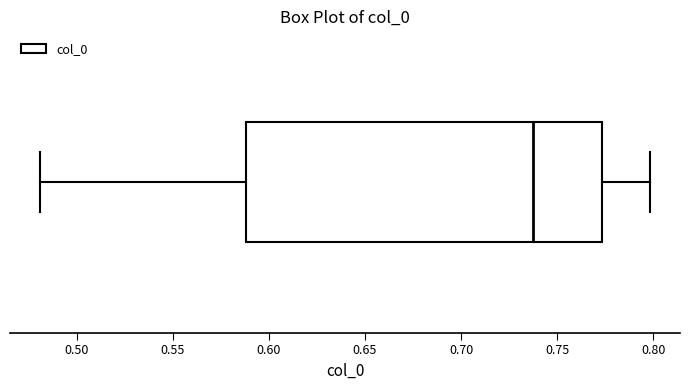

Transcribe this box plot: give where the median line is, the range the box spans, and where the two whiskers end, as read against the x-axis. The values are not printed on the chart, so give them approximately, as read against the axis.

median 0.740, box 0.590 to 0.775, whiskers 0.480 to 0.800